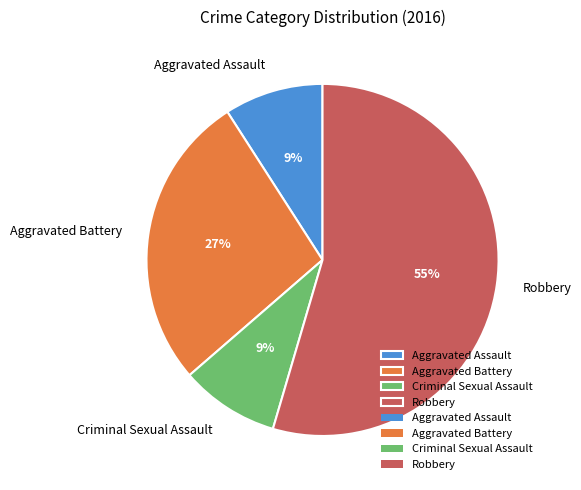

To the nearest percent, what is the average slice percentage?

25%